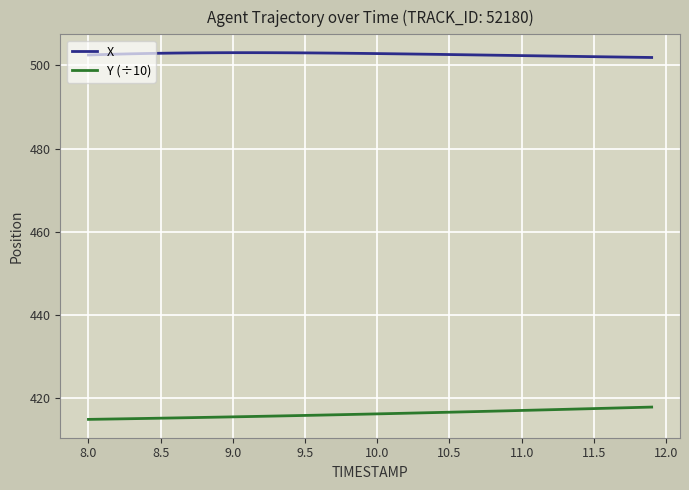

What is the minimum value shown in the chart?

414.9